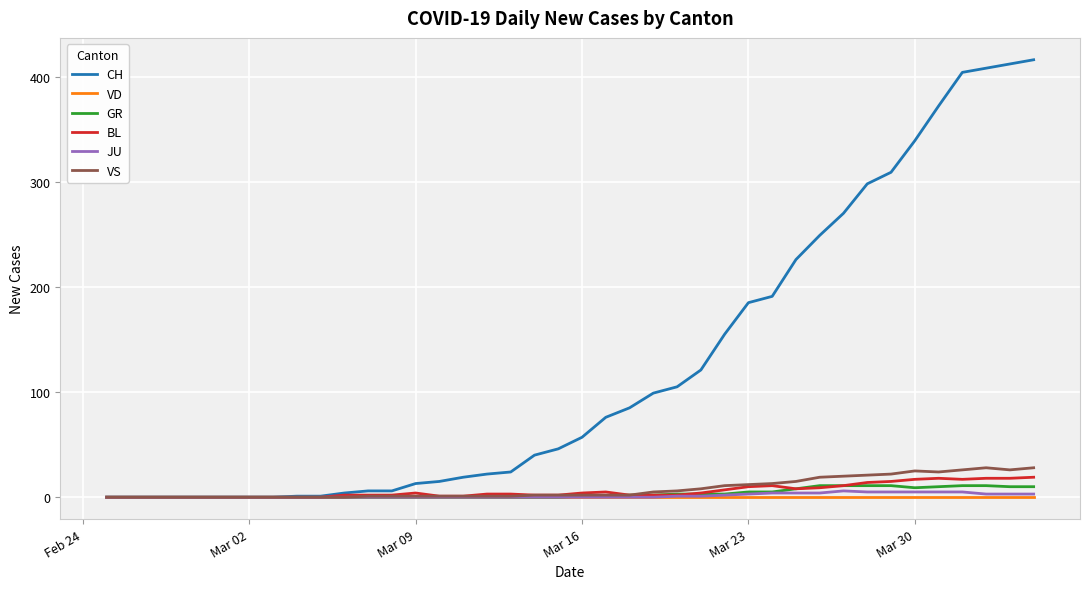

Which series has the widest spread of values?

CH